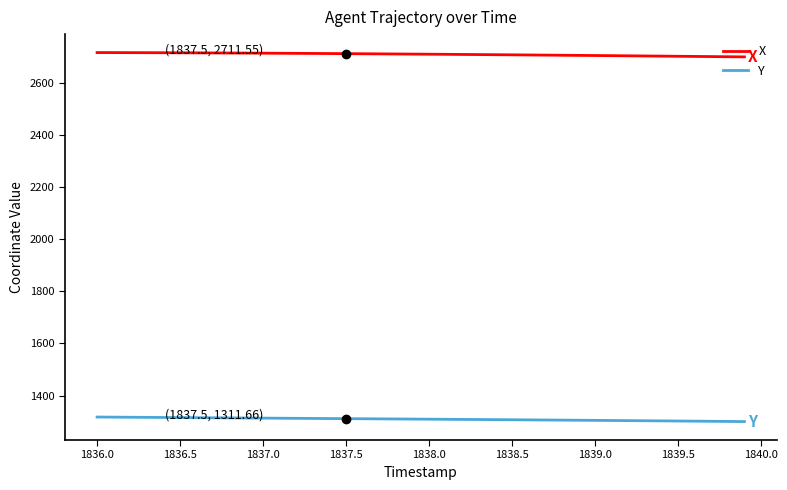

What is the lowest value of the X series?

2699.1